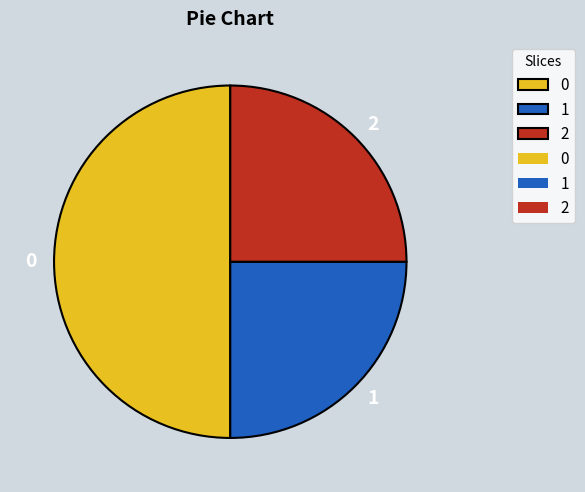

Does 1 account for over 50% of the chart?

No